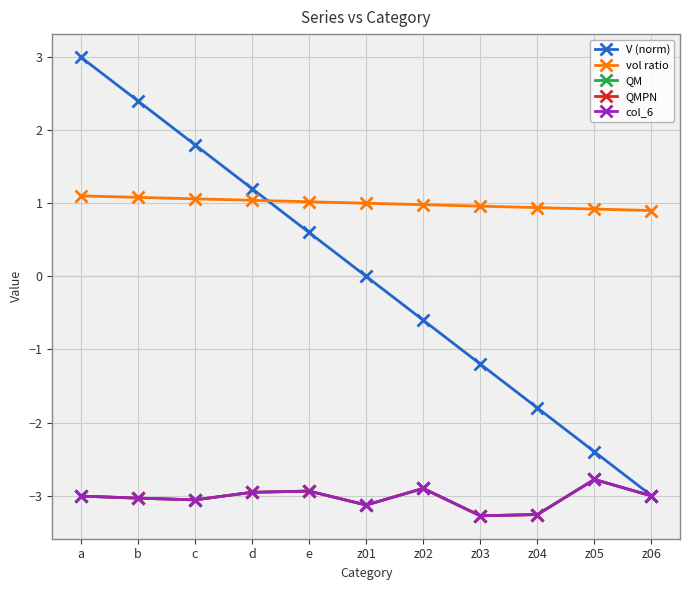

Is this an area chart (filled region under the line)?

No